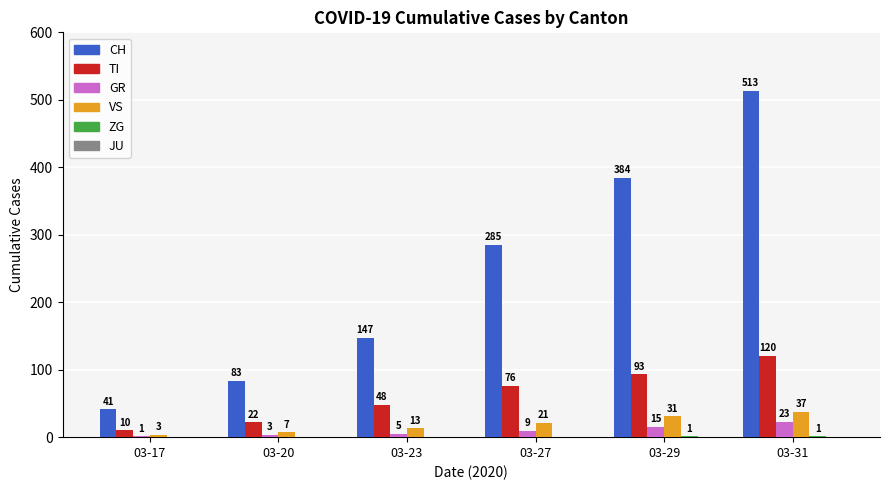

Is it true that GR equals 41 at 03-31?

False